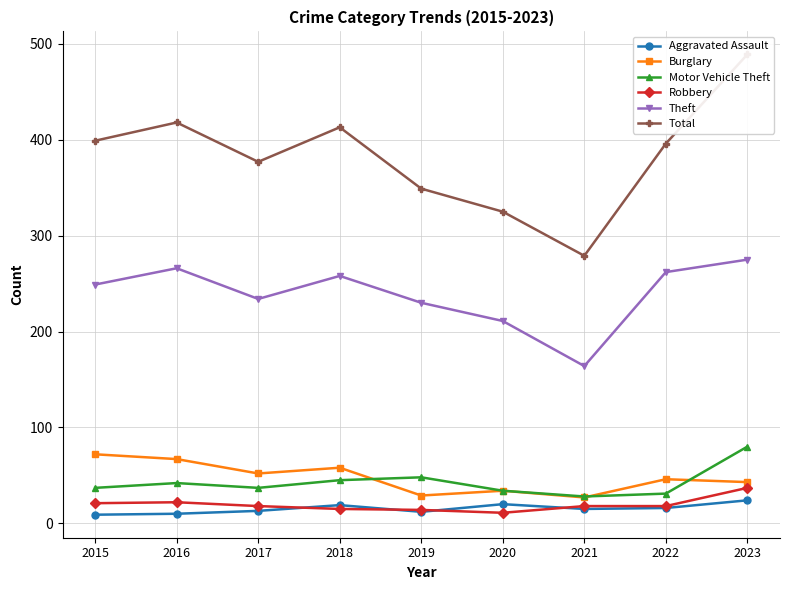

What is the value of the Aggravated Assault point at the 7th from the left?

15